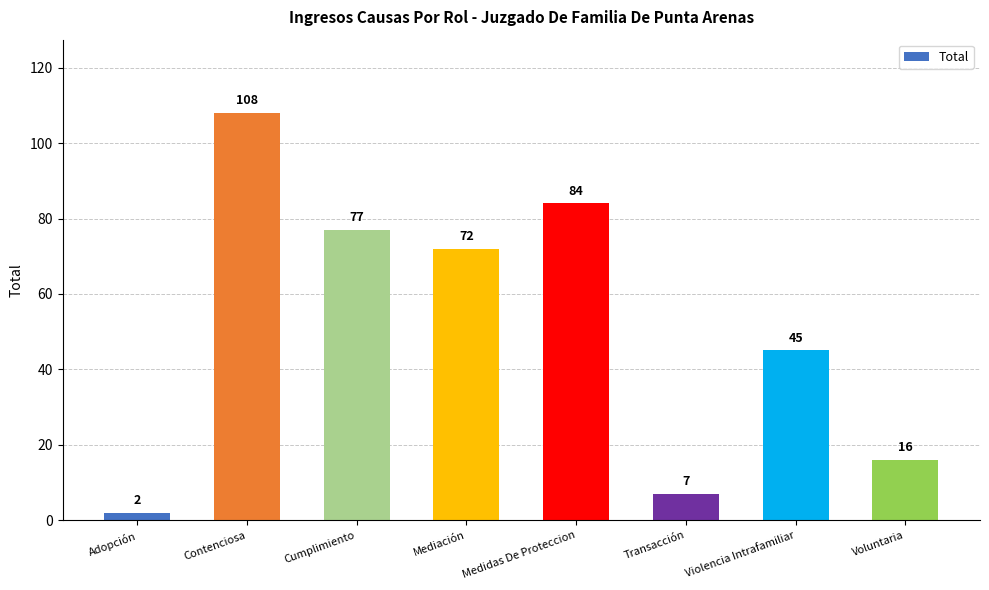

Read the value at Medidas De Proteccion.

84